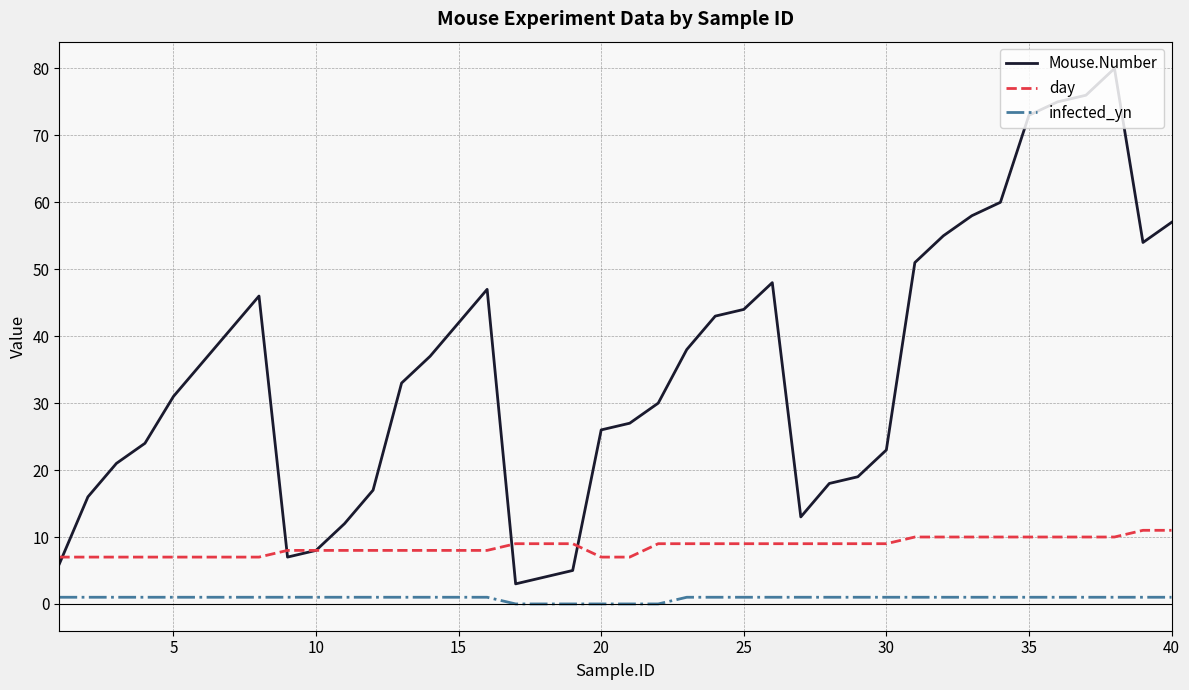

What are all the series names shown in the legend?

Mouse.Number, day, infected_yn